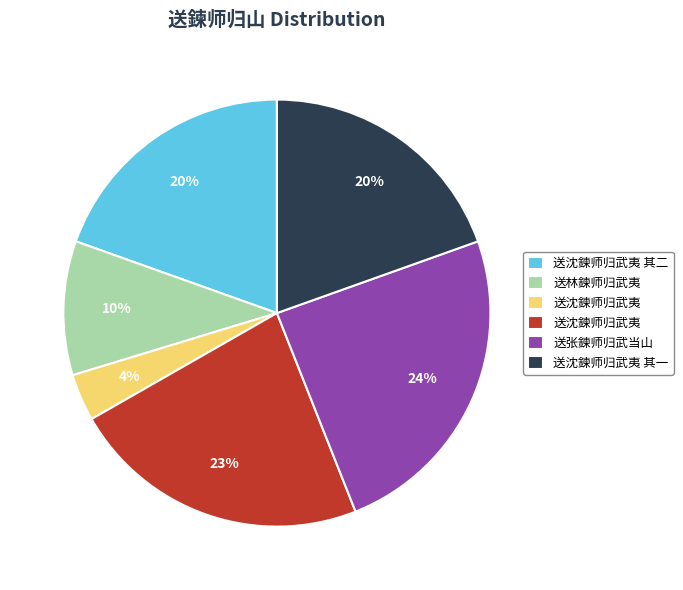

Is there a majority slice in this chart?

No